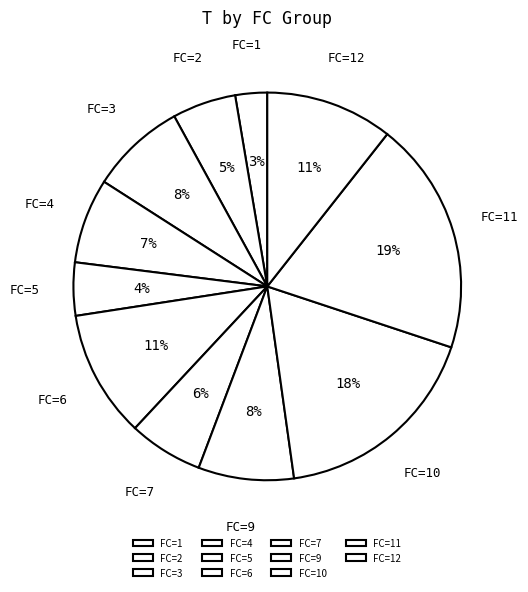

Which slice is the largest?

FC=11